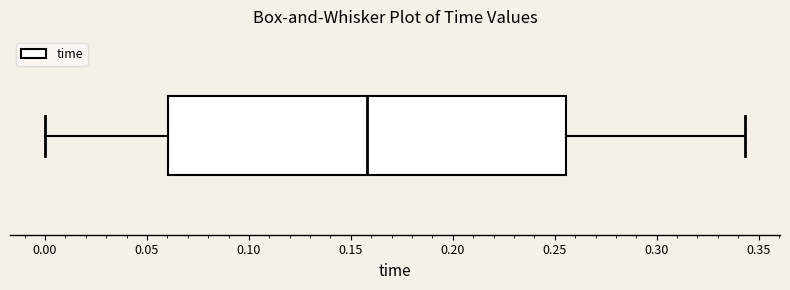

Transcribe this box plot: give where the median line is, the range the box spans, and where the two whiskers end, as read against the x-axis. The values are not printed on the chart, so give them approximately, as read against the axis.

median 0.160, box 0.060 to 0.255, whiskers 0.000 to 0.345